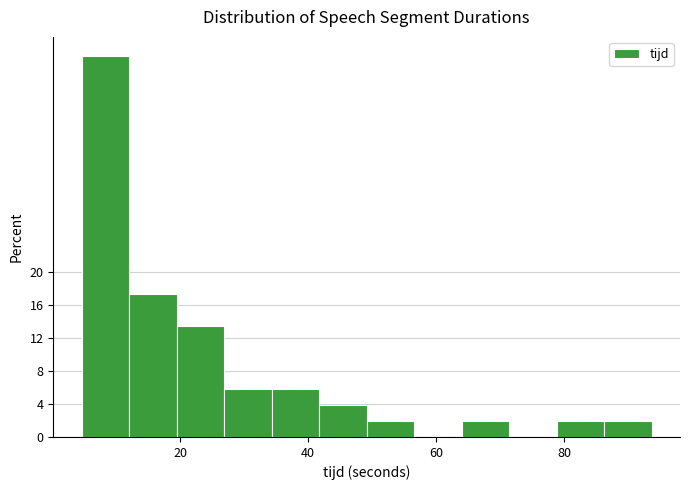

Read against the x-axis, roughly where is the centre of the tallest bar?

8